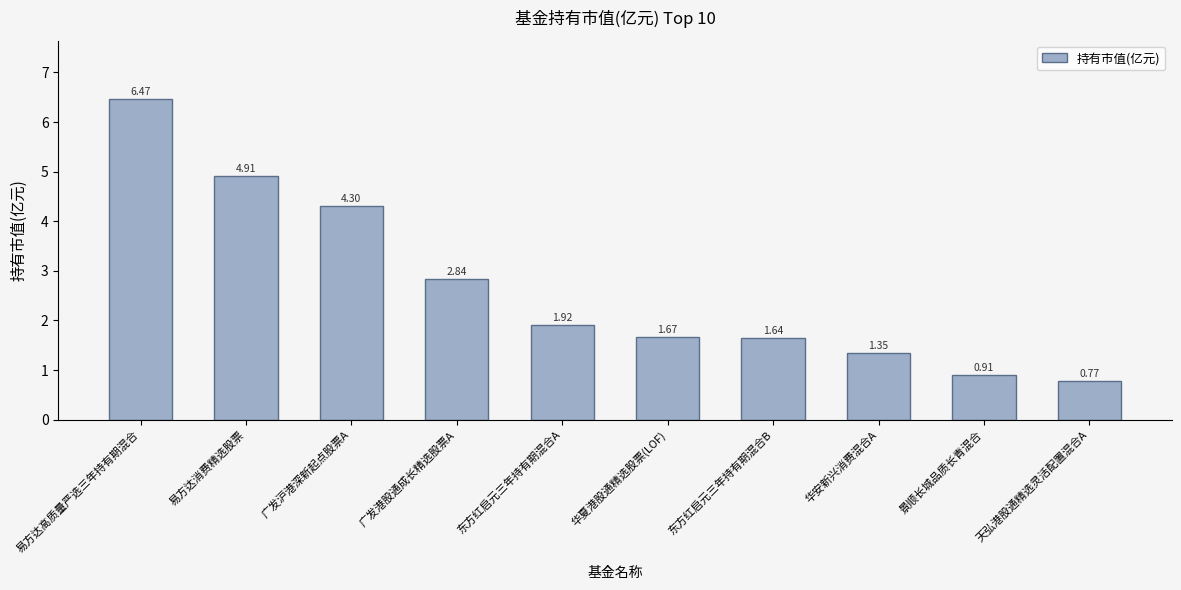

What is the label of the 3rd bar from the right?

华安新兴消费混合A